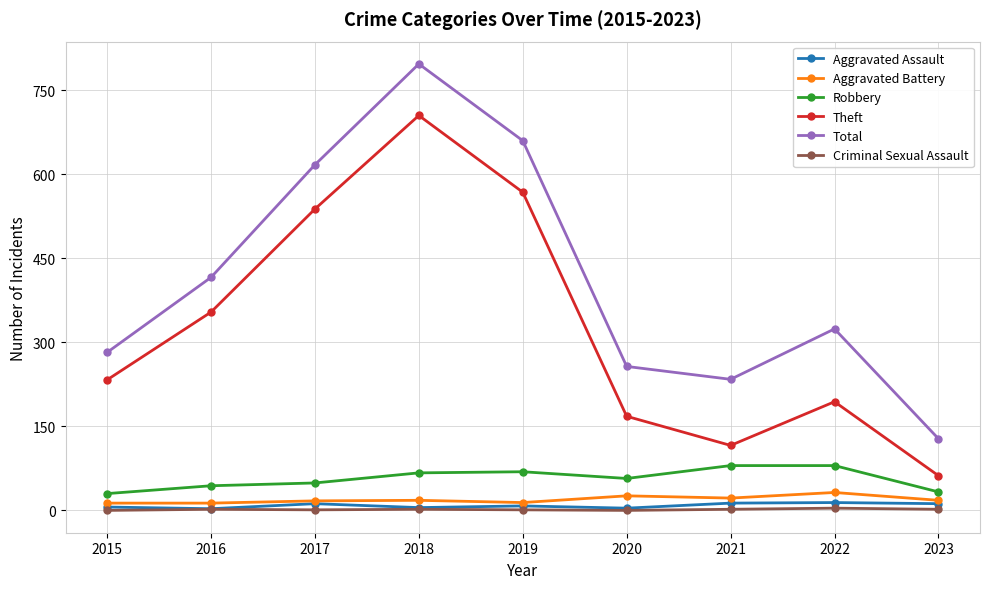

Which series changed the most between 2016 and 2021?

Theft